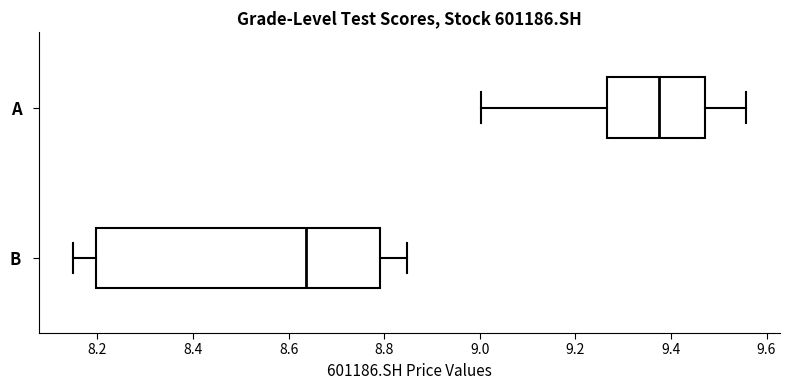

Which box's median line is the furthest to the left?

B